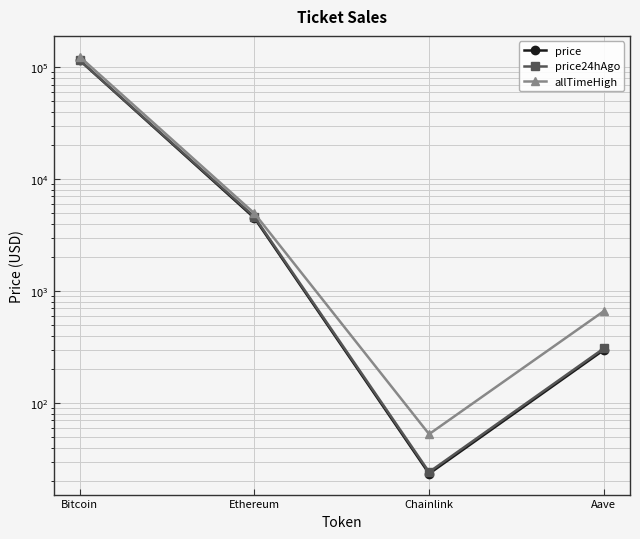

The price24hAgo series shows 24.1 at Chainlink. True or false?

True